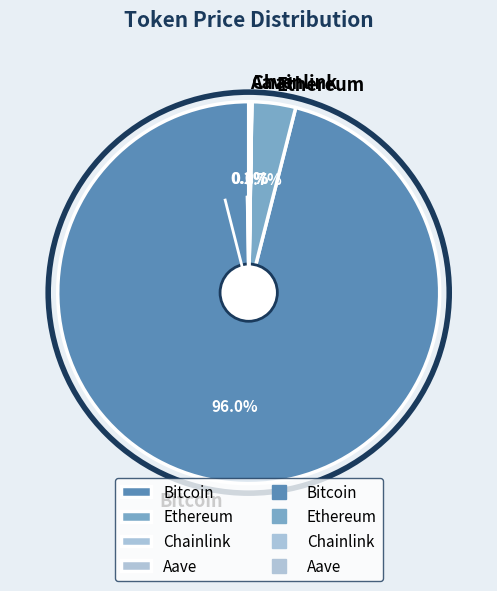

Which slice is the largest?

Bitcoin